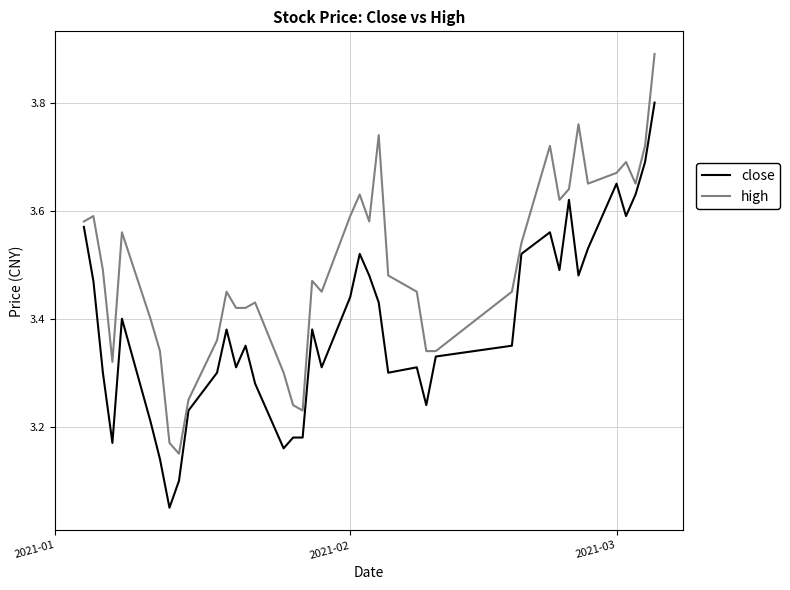

Count the number of data series in this chart.

2